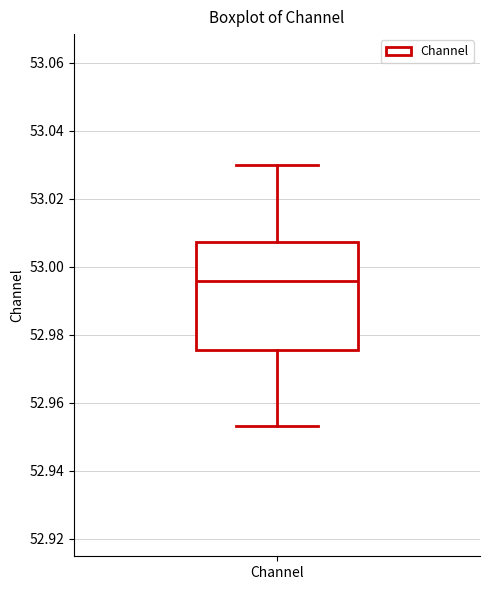

Read this box plot against the y-axis: the position of the median line, the range covered by the box, and the ends of both whiskers. The values are not printed on the chart, so give them approximately, as read against the axis.

median 52.996, box 52.976 to 53.008, whiskers 52.954 to 53.030